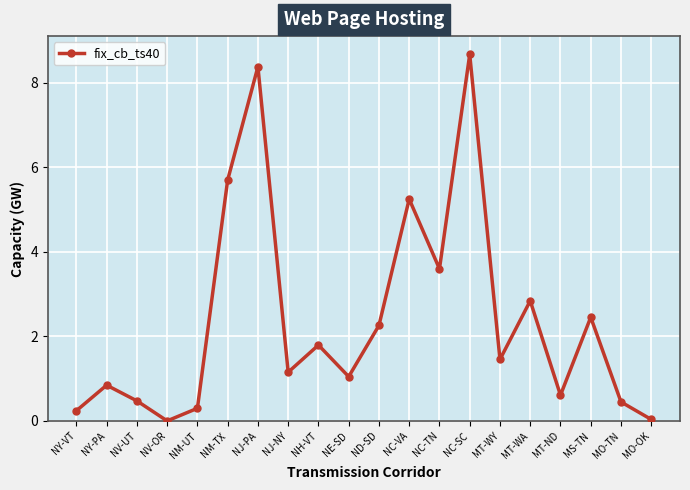

What is the label of the 15th point from the left?

MT-WY